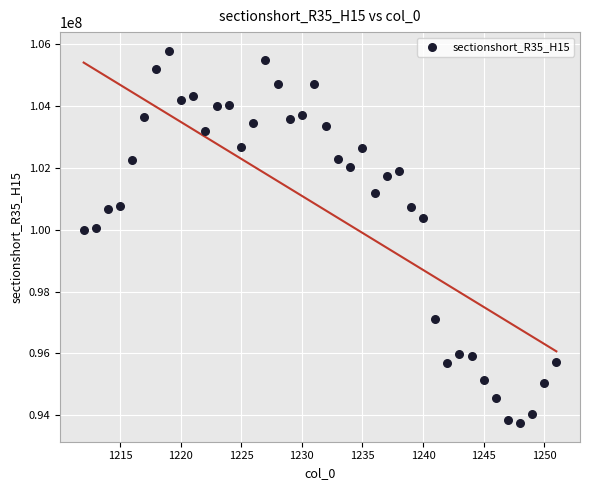

What is the range of Y values (max minus min)?

12056976.5